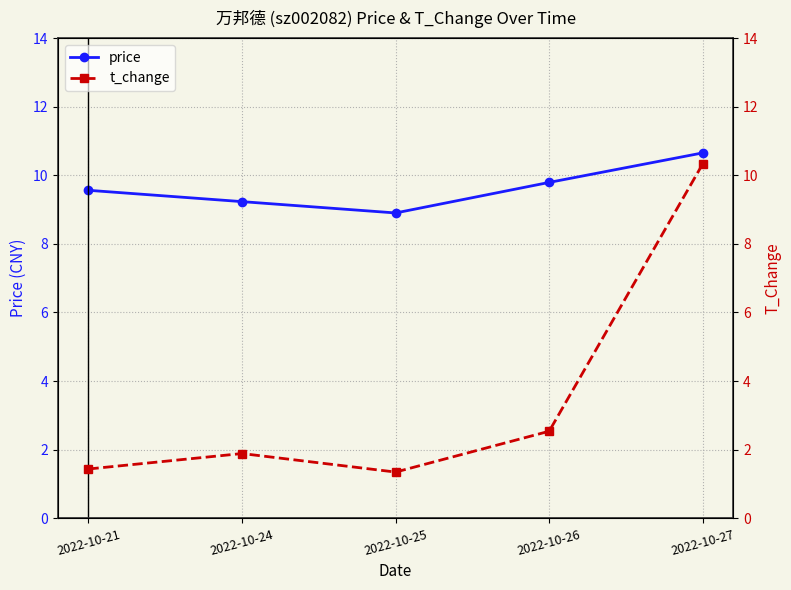

True or false: t_change and price intersect in this chart.

False